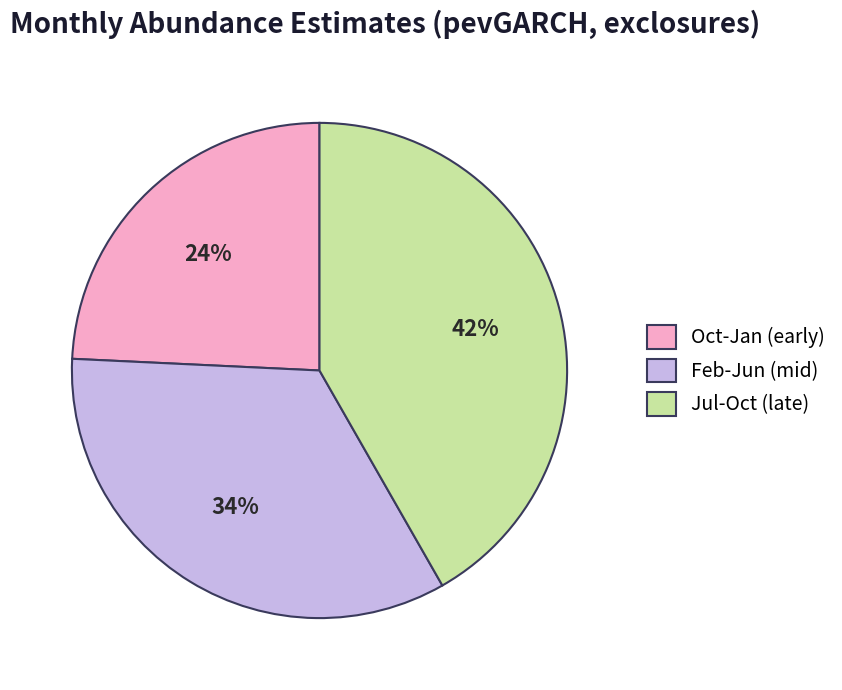

Does Feb-Jun (mid) account for over 50% of the chart?

No